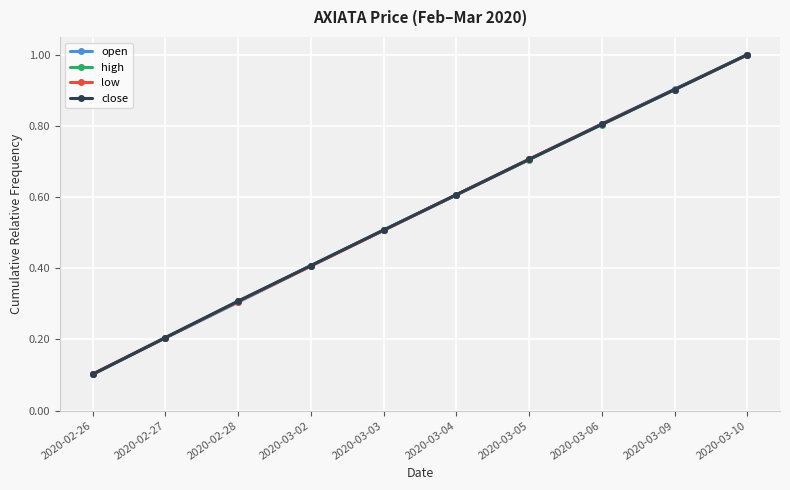

What is the maximum value for high?

1.0